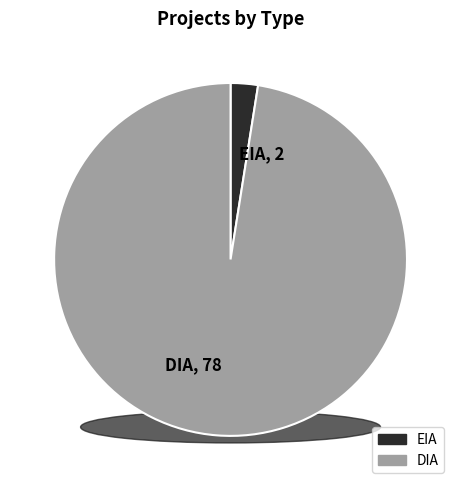

Combined, what portion of the pie is DIA and EIA?

100.0%